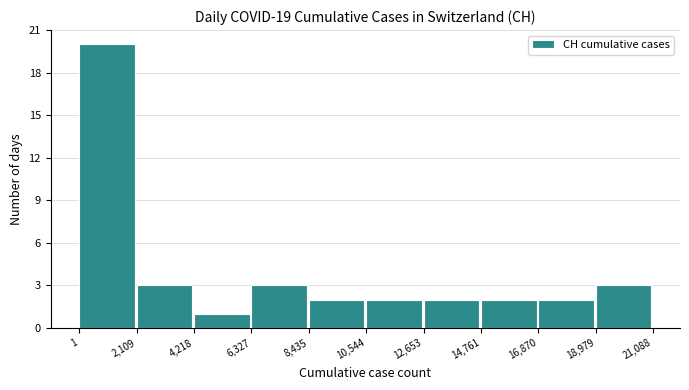

Which range on the x-axis has the tallest bar?

1 to 2,109